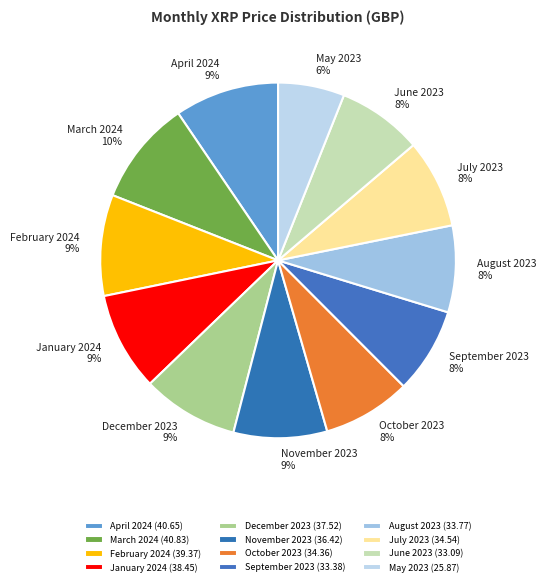

To the nearest percent, what percentage of the pie is June 2023?

8%